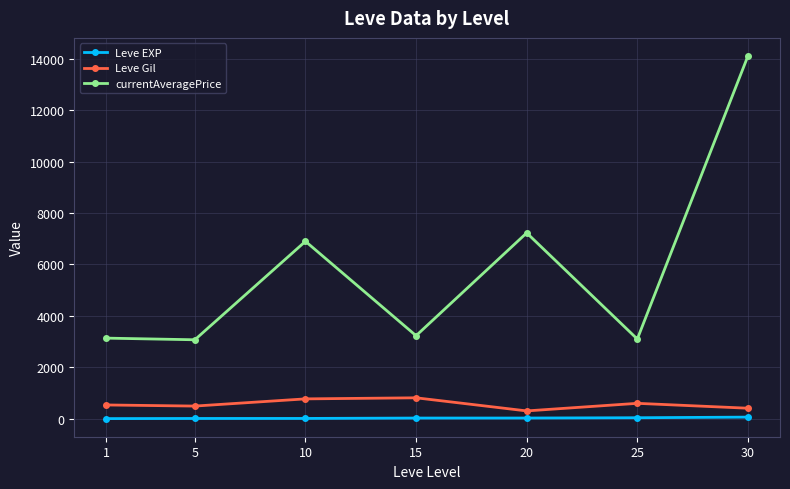

Which series has the largest total across all categories?

currentAveragePrice